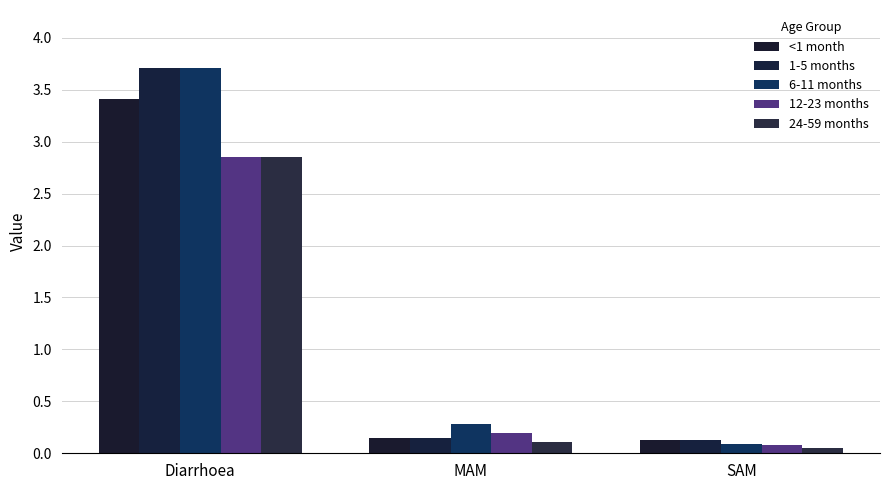

Between Diarrhoea and MAM, which series saw the biggest shift?

1-5 months